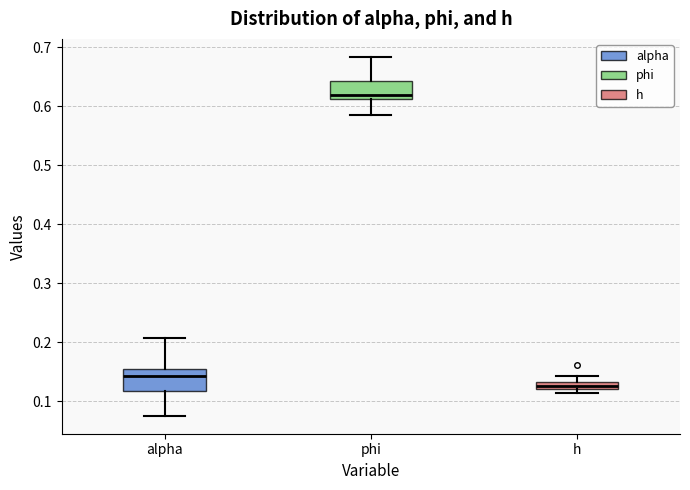

Where does the upper whisker of the box for alpha end on the y-axis? The values are not printed on the chart, so give them approximately, as read against the axis.

0.21